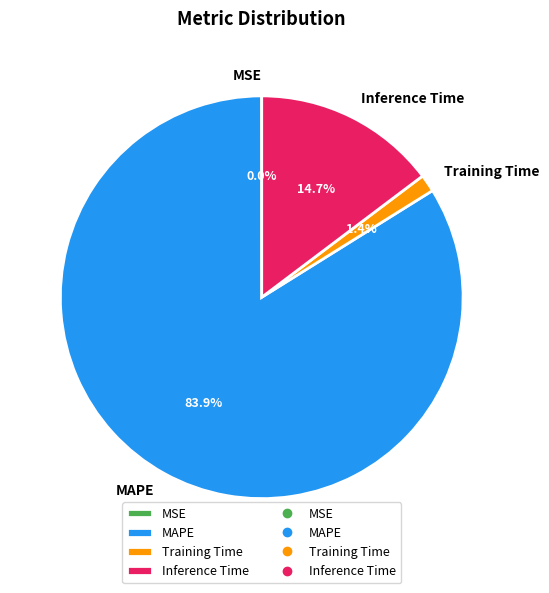

Combined, what portion of the pie is Training Time and Inference Time?

16.1%